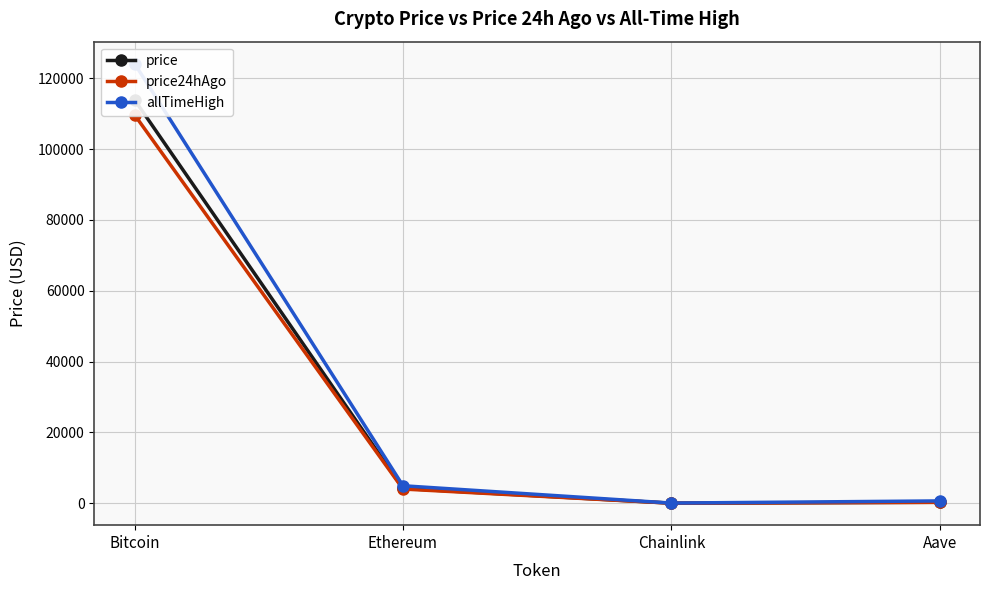

What is the label of the 1st point from the right?

Aave